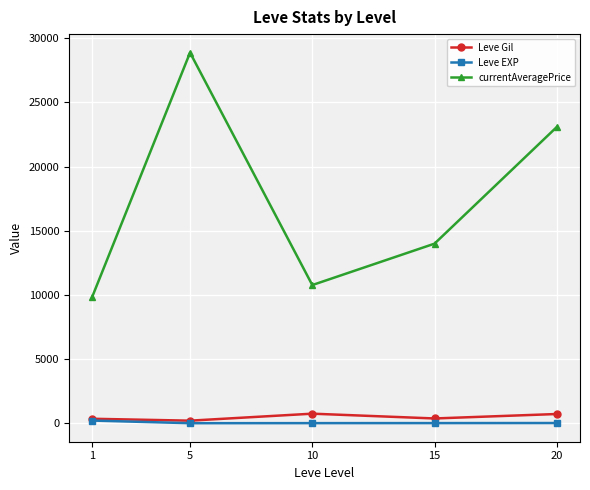

True or false: currentAveragePrice and Leve Gil intersect in this chart.

False